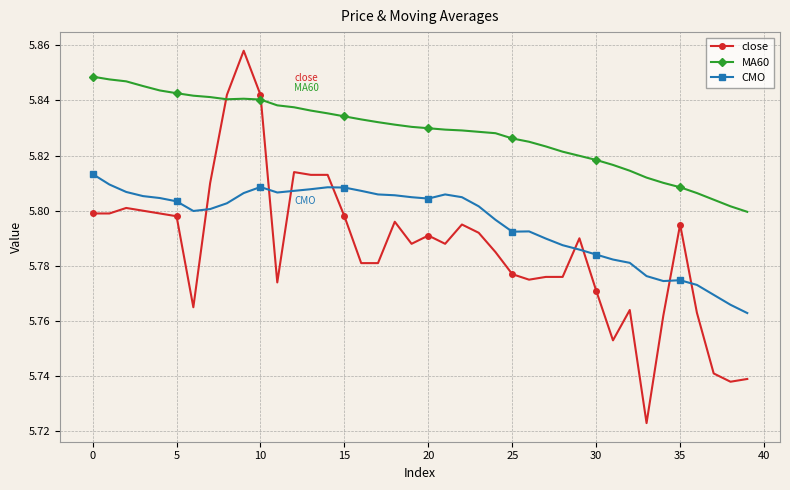

What is the difference between the maximum and second lowest values in the close series?

0.1